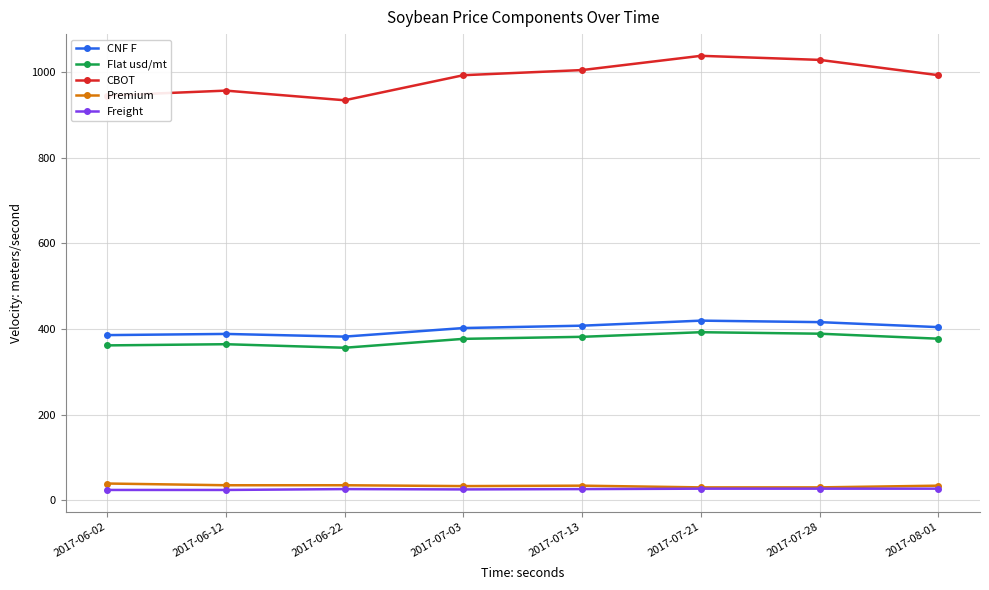

What is the total value across all series at 2017-07-13?

1853.3